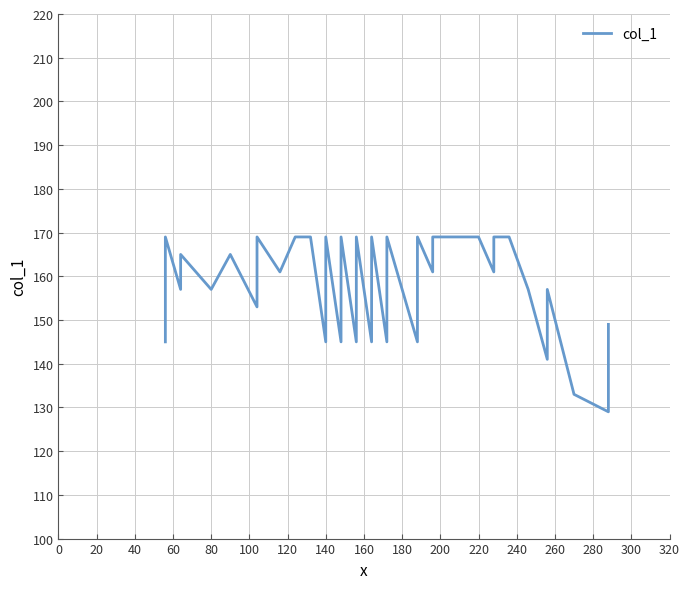

Which has a higher value, 0 or 30?

30